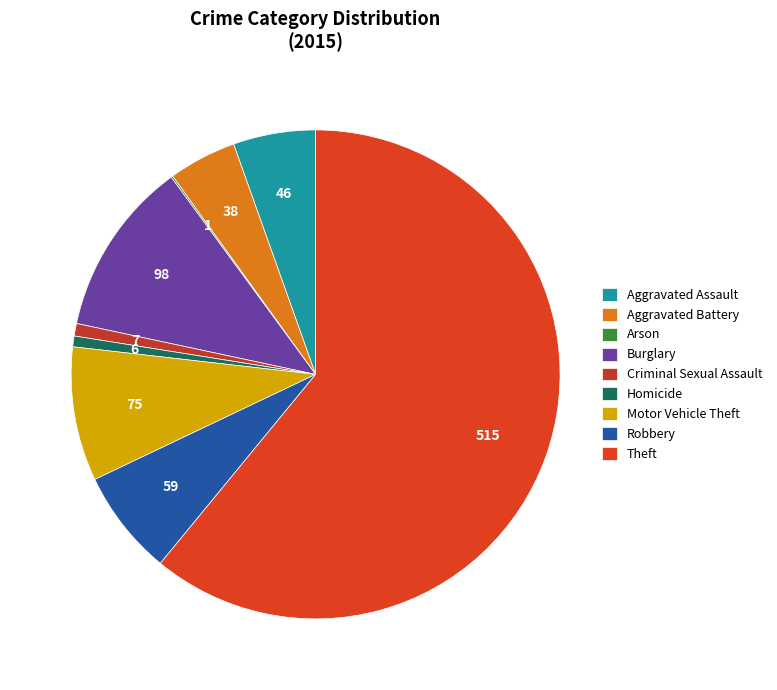

The Aggravated Assault slice represents 5% of the pie. True or false?

True